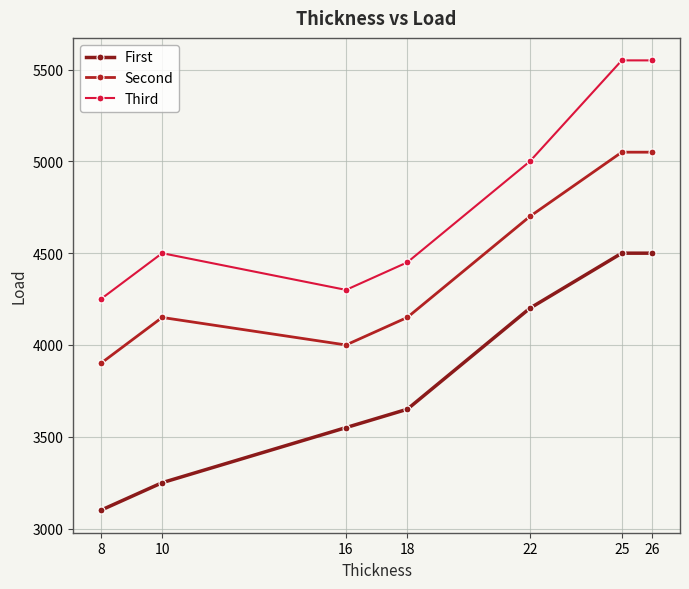

Is it true that Third equals 4300 at 16?

True